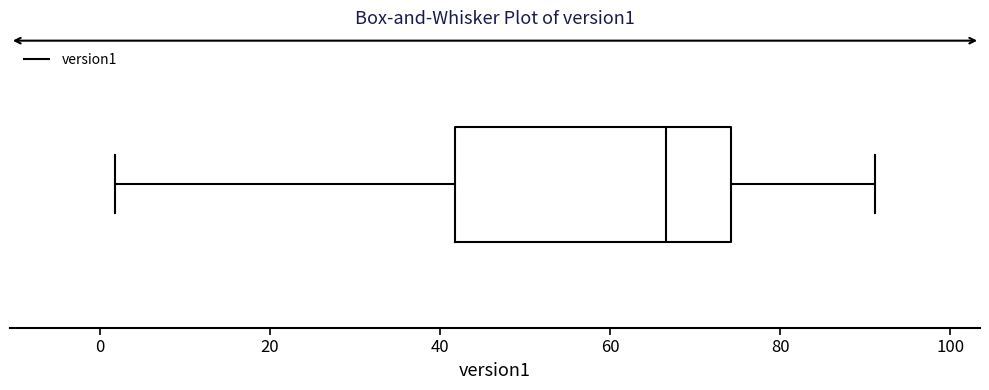

Read this box plot against the x-axis: the position of the median line, the range covered by the box, and the ends of both whiskers. The values are not printed on the chart, so give them approximately, as read against the axis.

median 66, box 42 to 74, whiskers 2 to 92